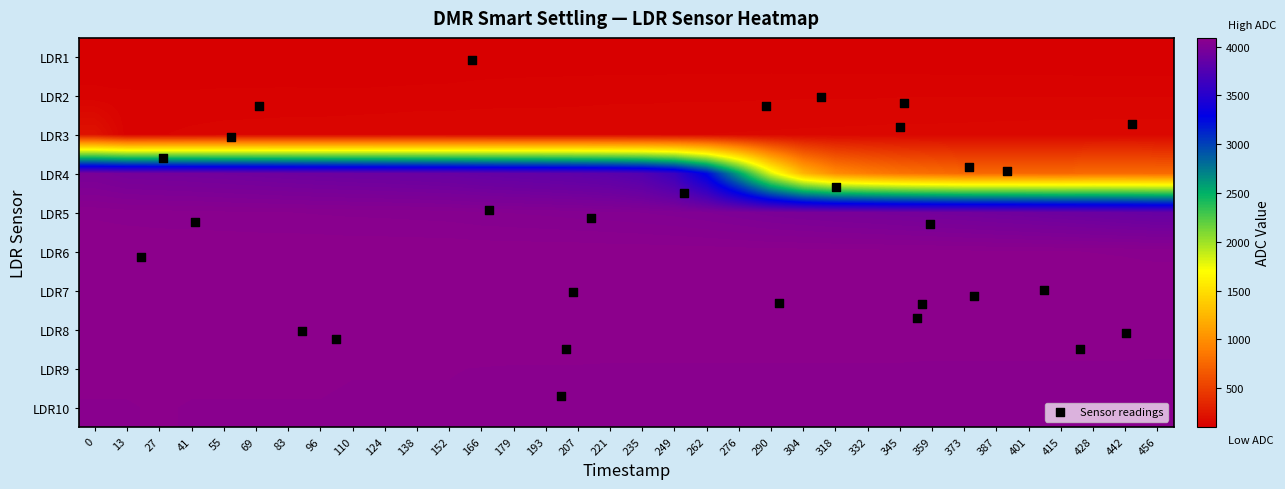

Which has a higher value, 235 or 27?

235